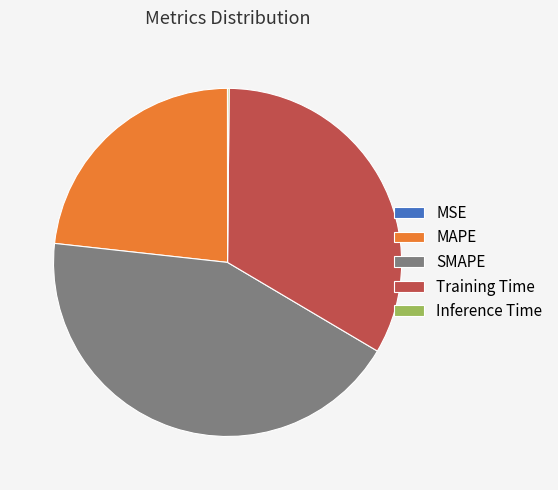

Which slice is the largest?

SMAPE